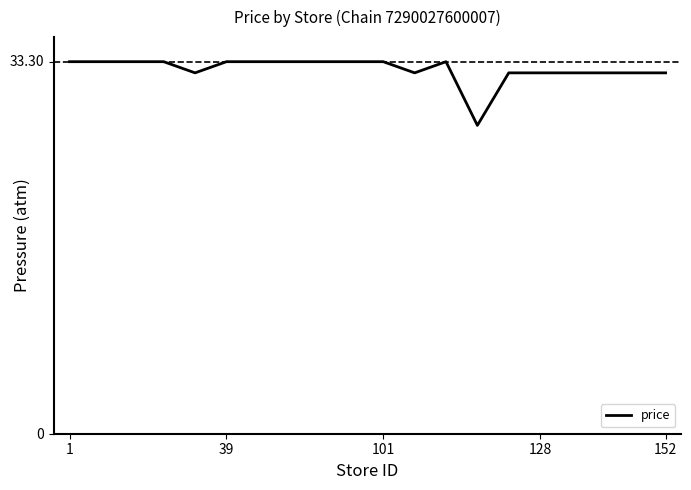

Reading left to right, transcribe all the data shown in this chart.

33.3	33.3	33.3	33.3	32.3	33.3	33.3	33.3	33.3	33.3	33.3	32.3	33.3	27.6	32.3	32.3	32.3	32.3	32.3	32.3